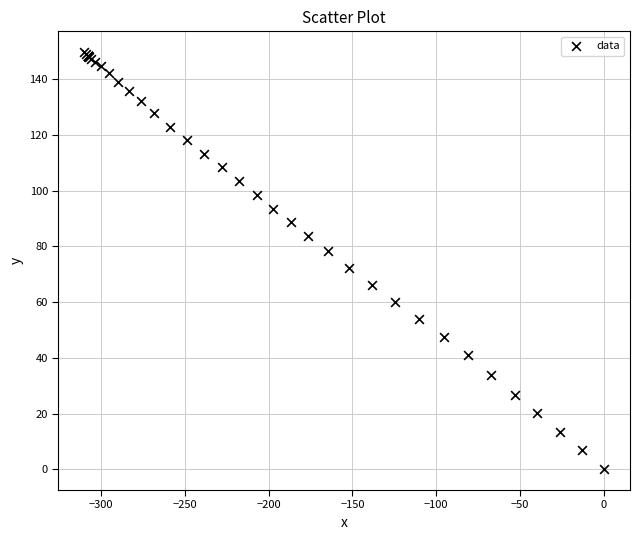

What Y value in the scatter plot is closest to 74?

72.3